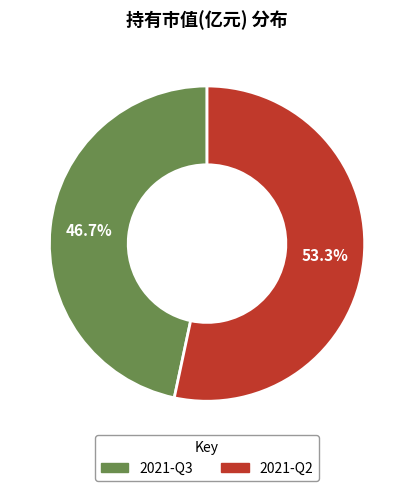

Is there a majority slice in this chart?

Yes